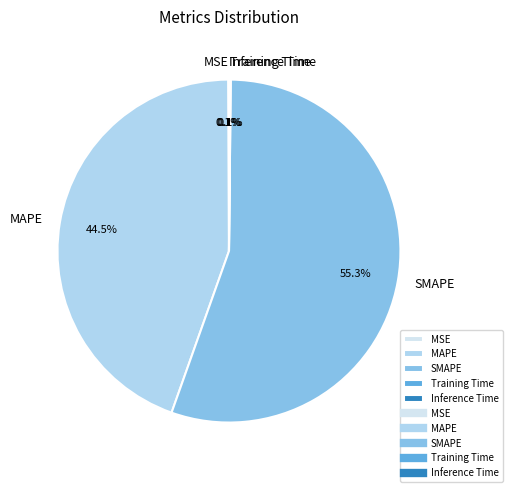

Does SMAPE account for over 50% of the chart?

Yes